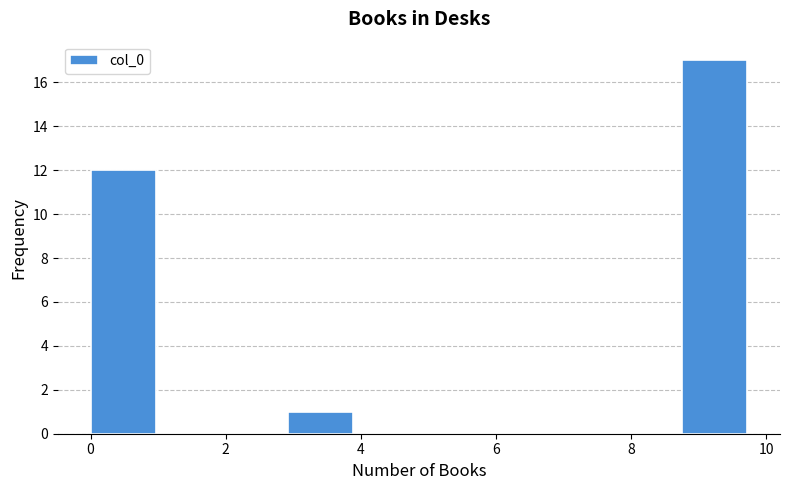

Over which range of the x-axis is the bar tallest?

8.8 to 9.8